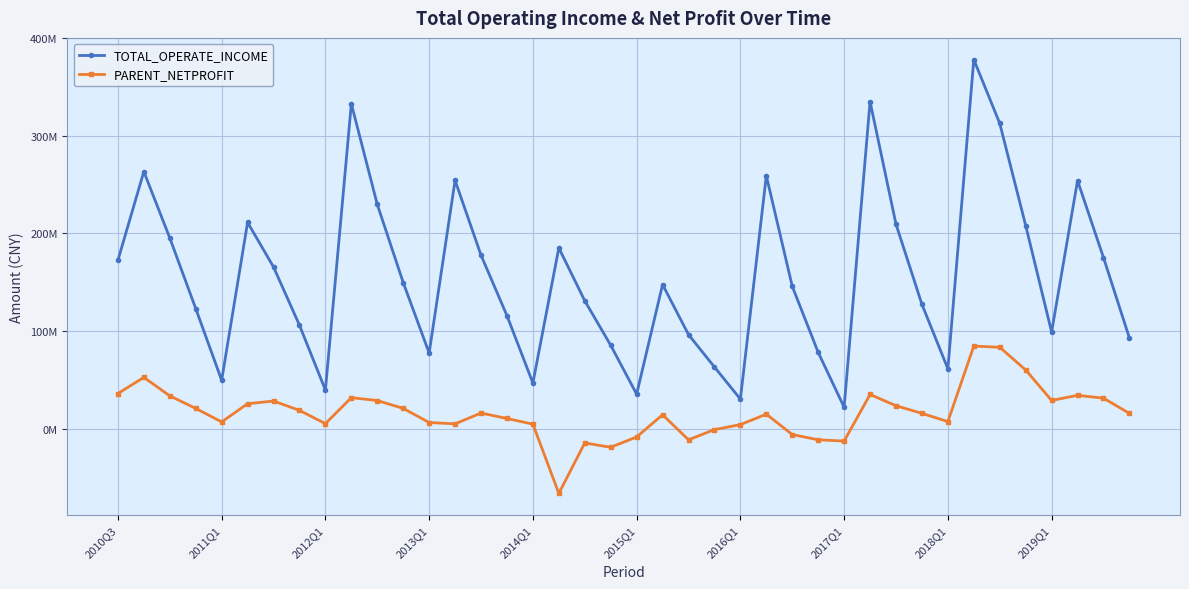

True or false: TOTAL_OPERATE_INCOME has more than 2 interior local peaks.

True